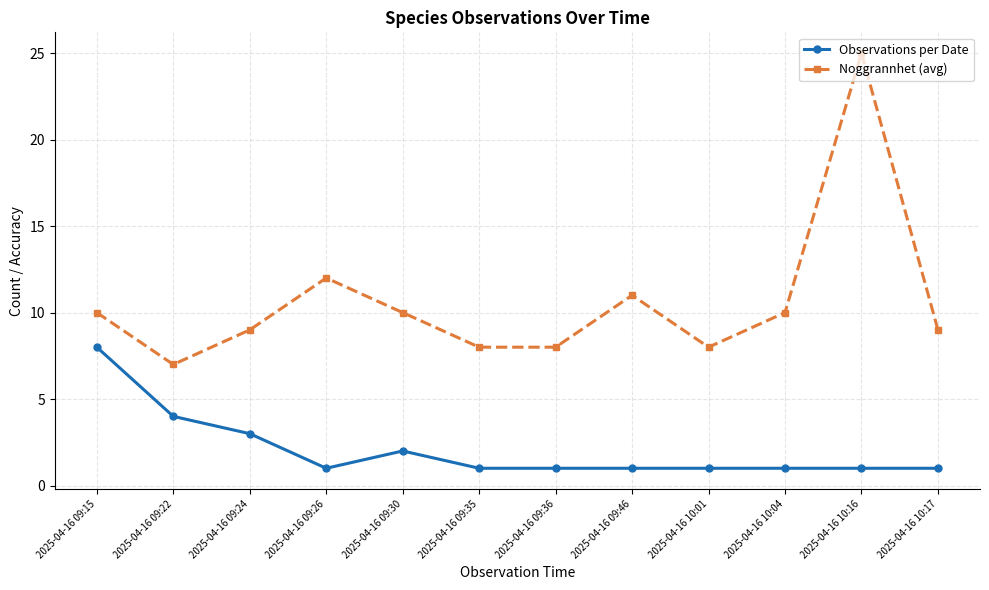

List the series in order of their peak value, highest first.

Noggrannhet (avg), Observations per Date